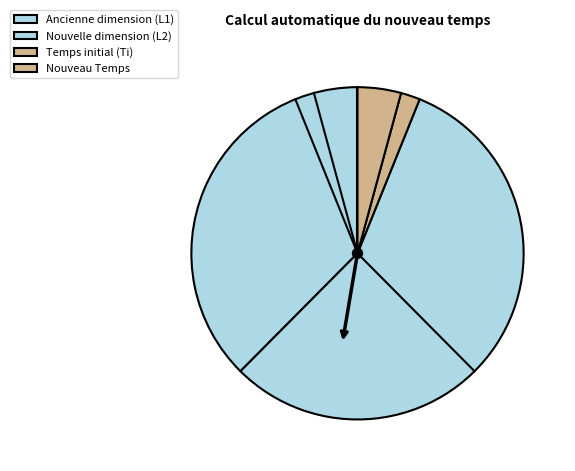

Is it true that Ancienne dimension (L1) is 38% of the pie?

True